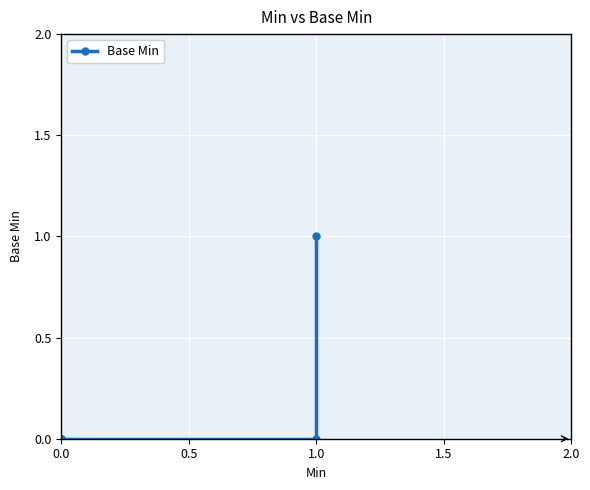

What position from the left is 1.0?

3